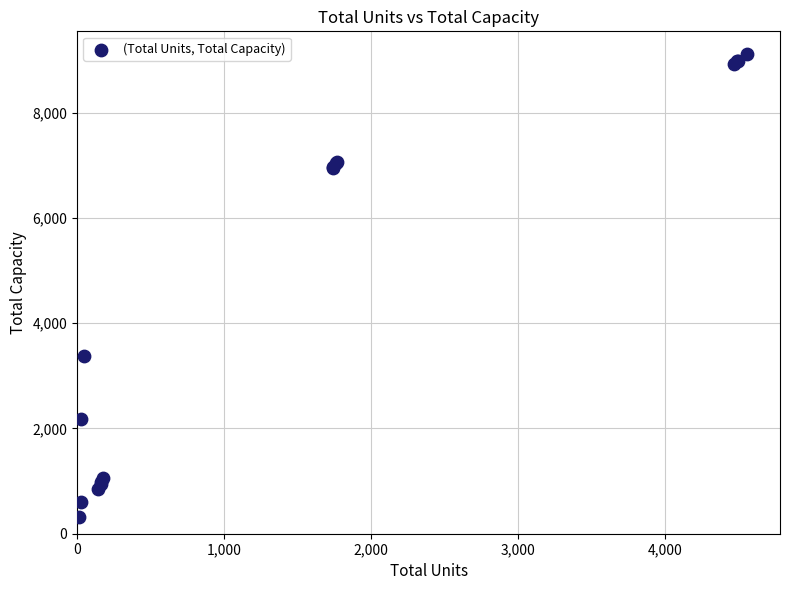

What Y value in the scatter plot is closest to 4716?

3375